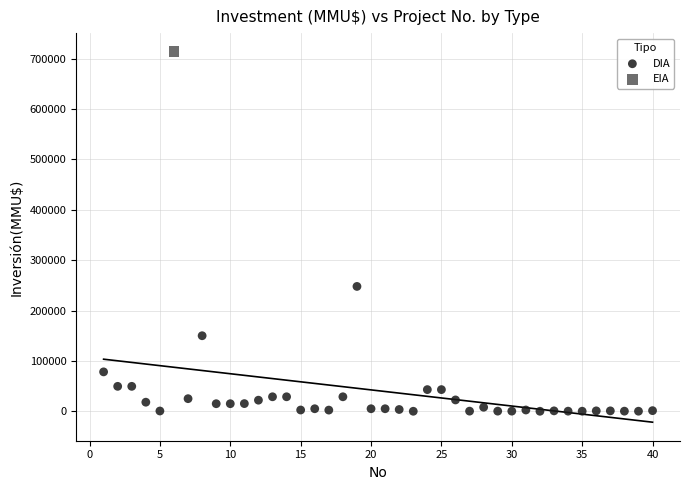

What are all the series names shown in the legend?

DIA, EIA